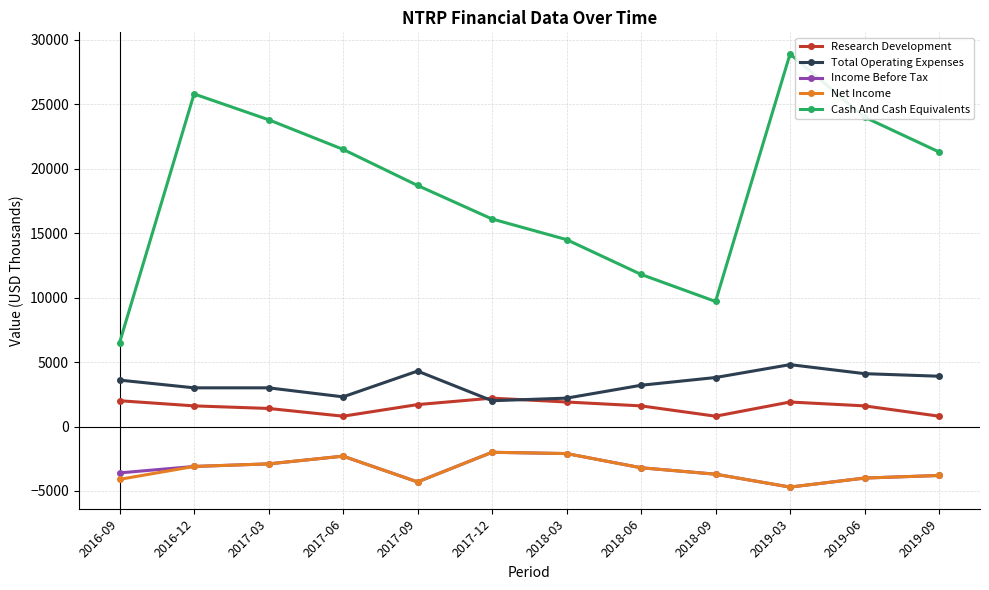

What position from the left is 2017-12?

6